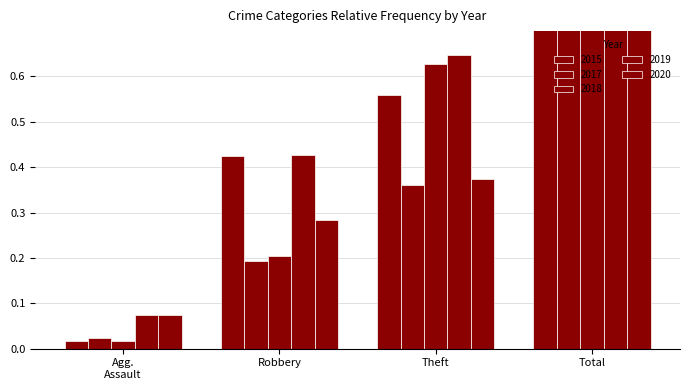

Count the number of data series in this chart.

5